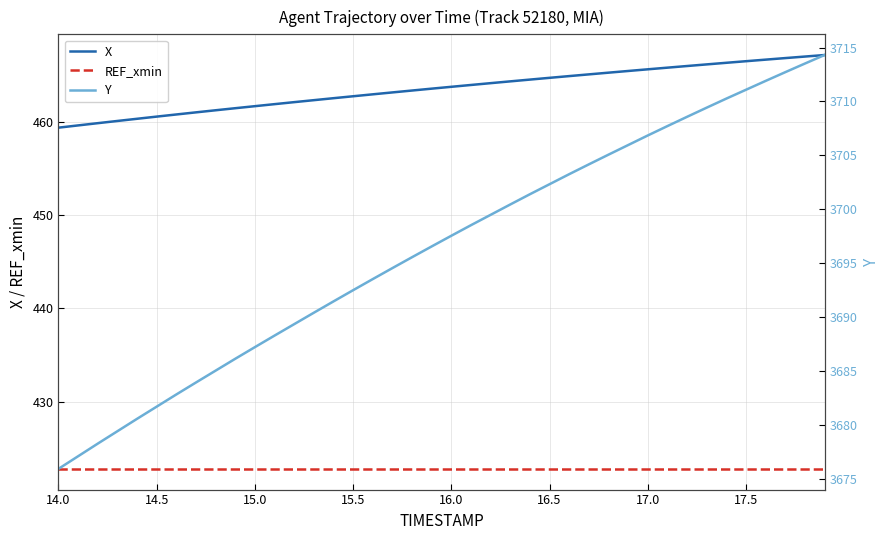

What is the minimum value for REF_xmin?

422.8